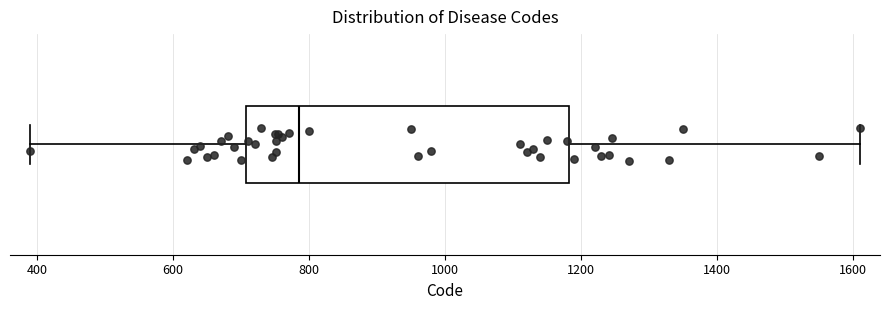

Transcribe this box plot: give where the median line is, the range the box spans, and where the two whiskers end, as read against the x-axis. The values are not printed on the chart, so give them approximately, as read against the axis.

median 780, box 700 to 1180, whiskers 400 to 1620